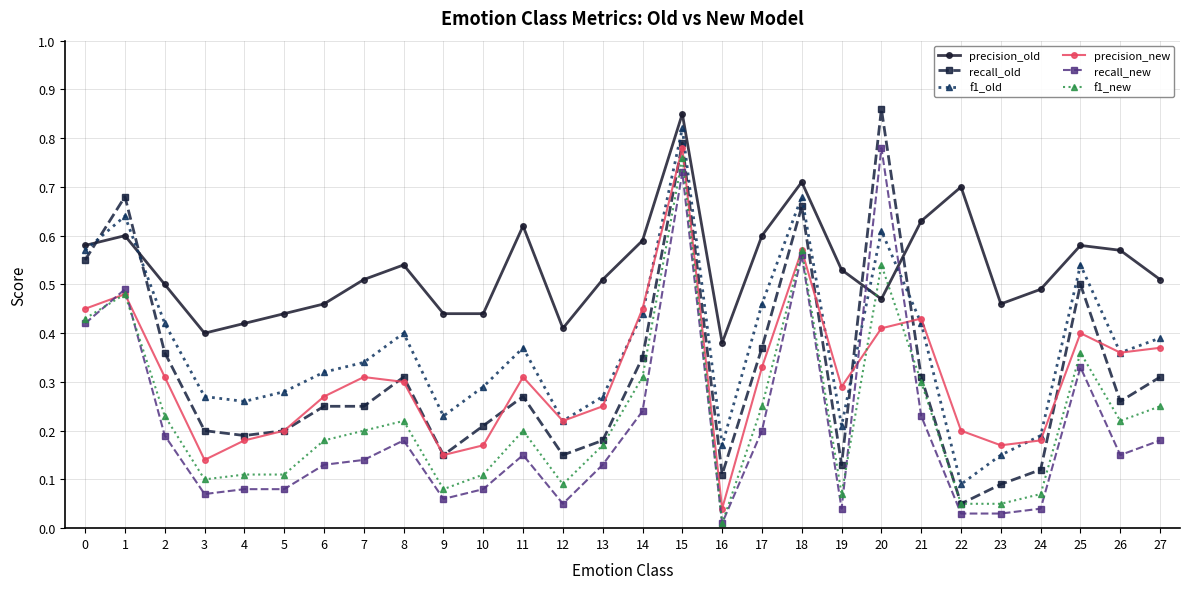

Which series changed the most between 6 and 9?

precision_new